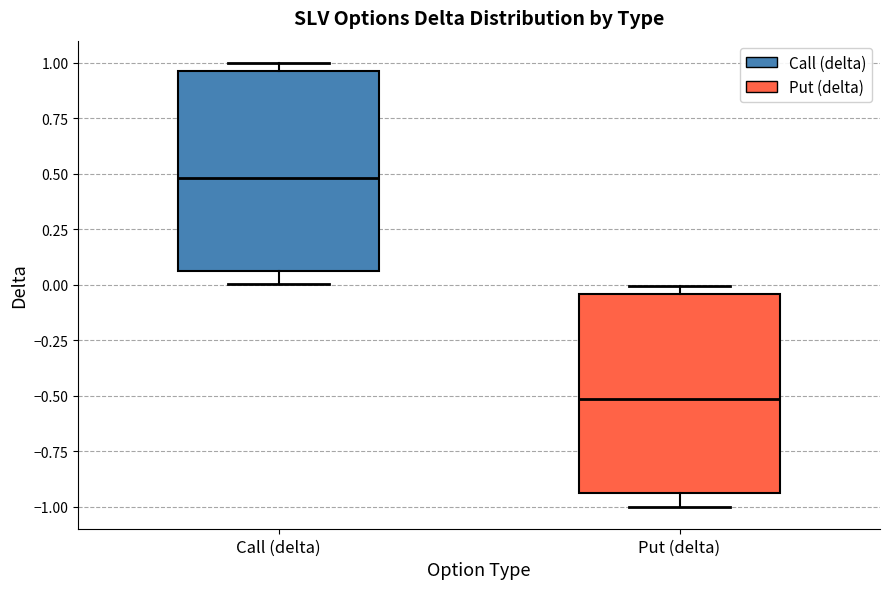

Reading left to right, transcribe this box plot: for each box, give where its median line is, the range the box spans, and where its two whiskers end, as read against the y-axis. The values are not printed on the chart, so give them approximately, as read against the axis.

Call (delta): median 0.50, box 0.05 to 0.95, whiskers 0.00 to 1.00
Put (delta): median -0.50, box -0.95 to -0.05, whiskers -1.00 to 0.00